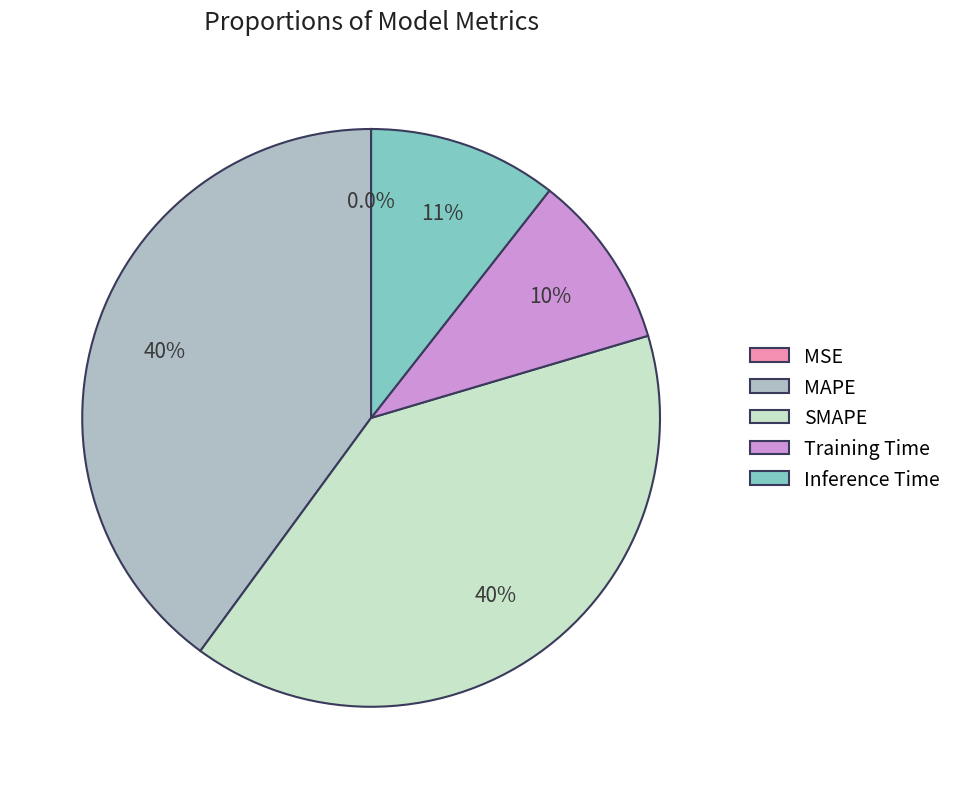

To the nearest percent, what percentage of the pie is Inference Time?

11%